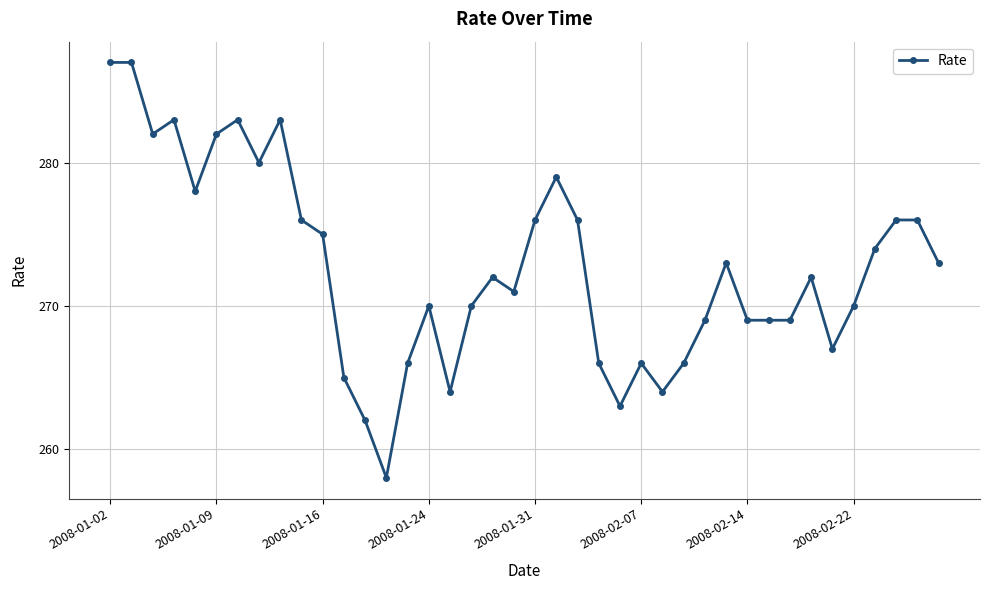

What is the smallest value displayed?

258